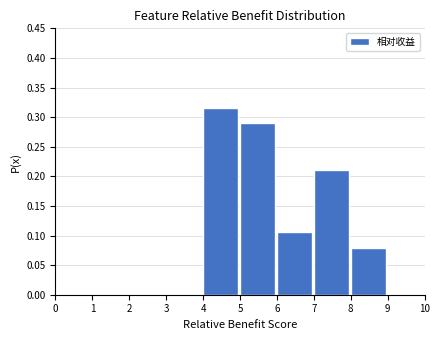

Over which range of the x-axis is the bar tallest?

4 to 5